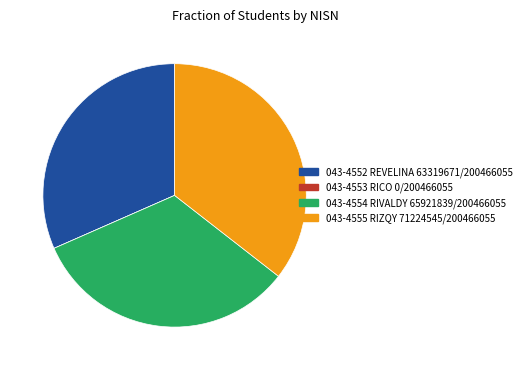

Is 043-4552 REVELINA the majority of the pie?

No